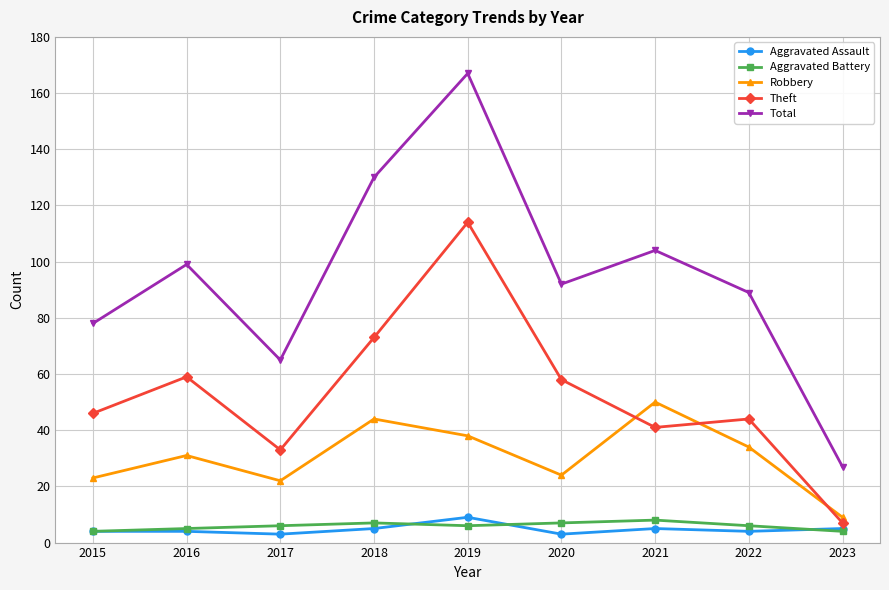

What is the sum of the Aggravated Battery values at 2021 and 2019?

14